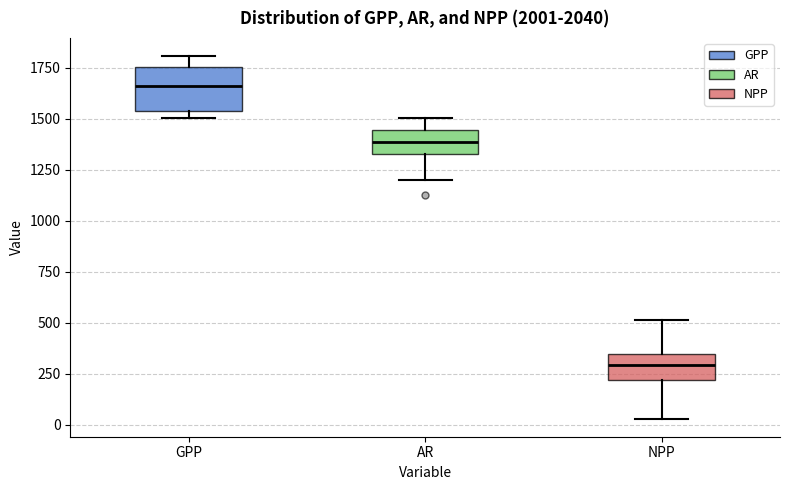

Which box has the highest median line?

GPP